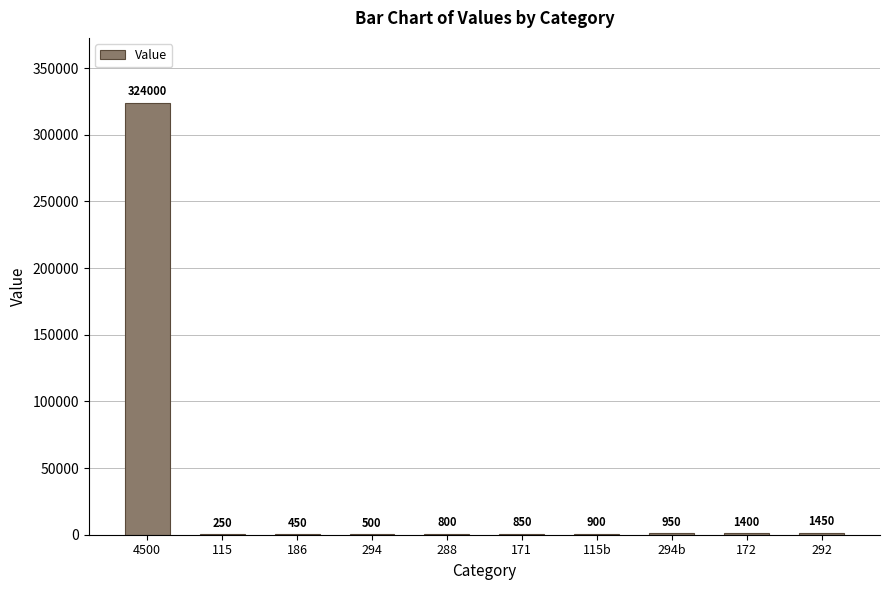

At which category does the chart reach its peak across all series?

4500